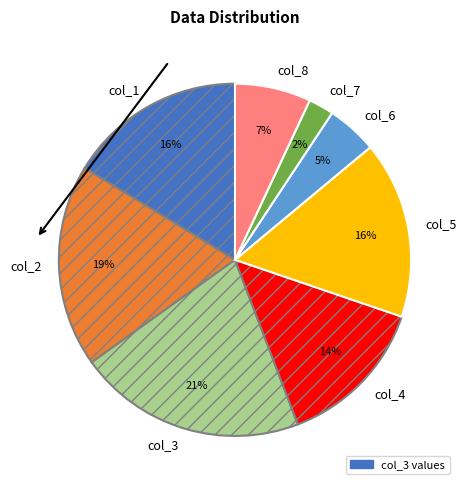

To the nearest percent, what is the average slice percentage?

12%